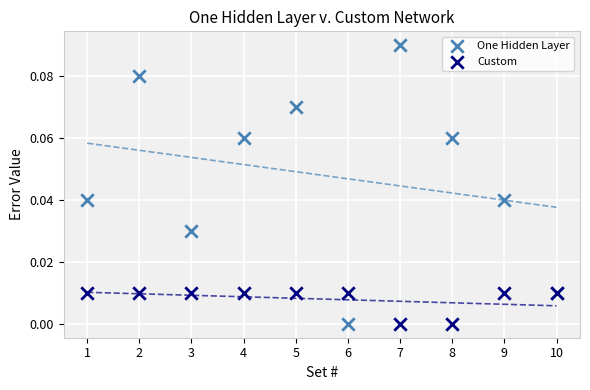

Which series has the largest Y range (max minus min)?

One Hidden Layer